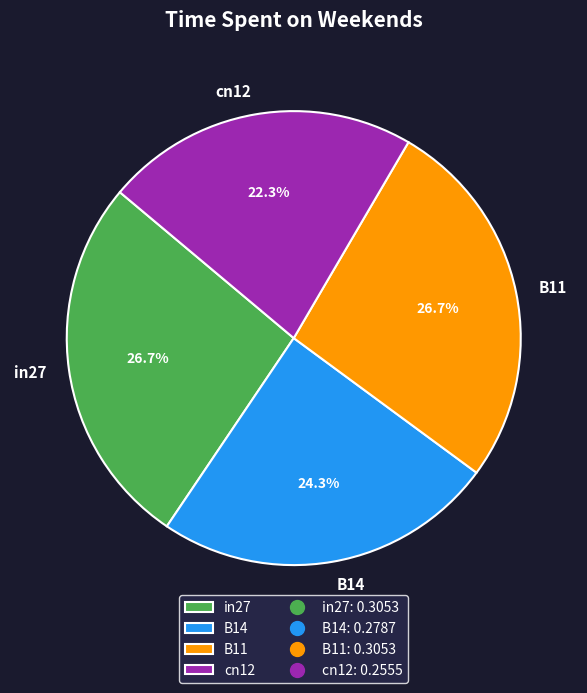

Which slice is the smallest?

cn12